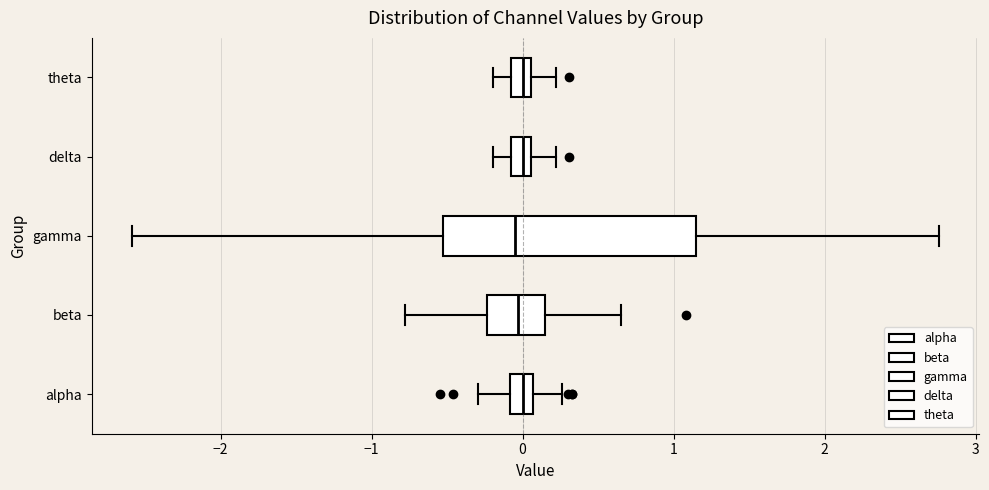

Where is the right edge of the box for delta on the x-axis? The values are not printed on the chart, so give them approximately, as read against the axis.

0.1